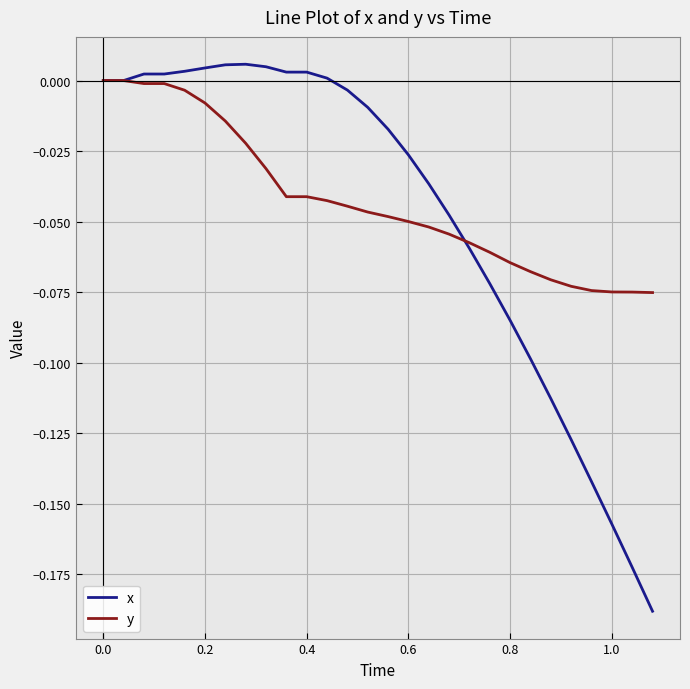

Which series has the widest spread of values?

x